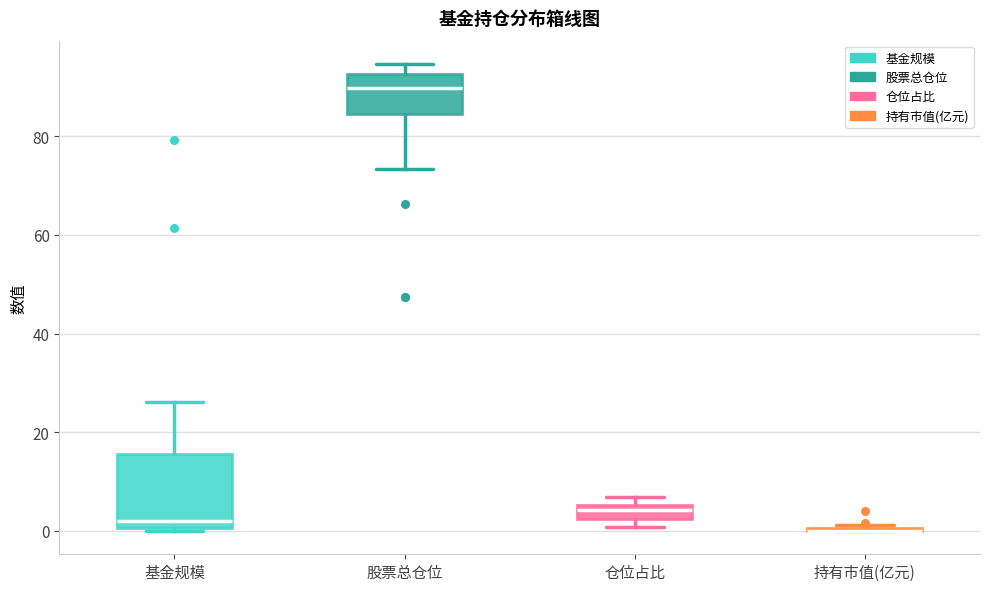

Comparing the boxes themselves (not the whiskers), which one is the tallest?

基金规模